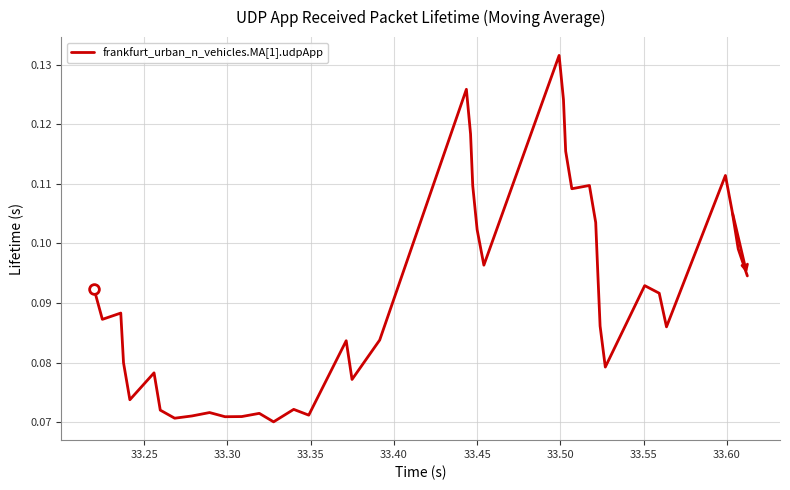

Does the chart display data point markers on the line(s)?

No